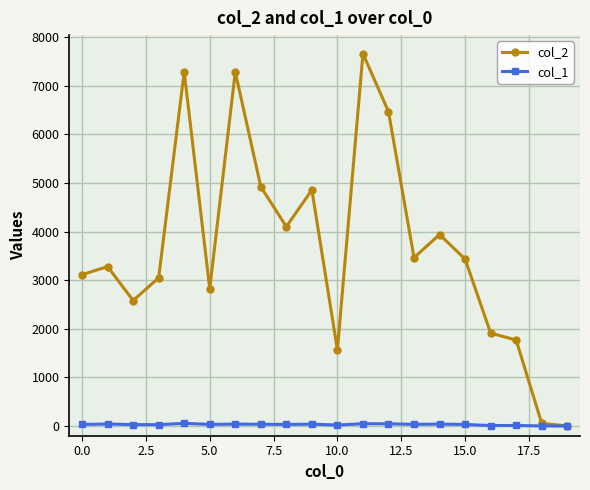

True or false: col_2 has more than 1 points higher than both neighbors.

True